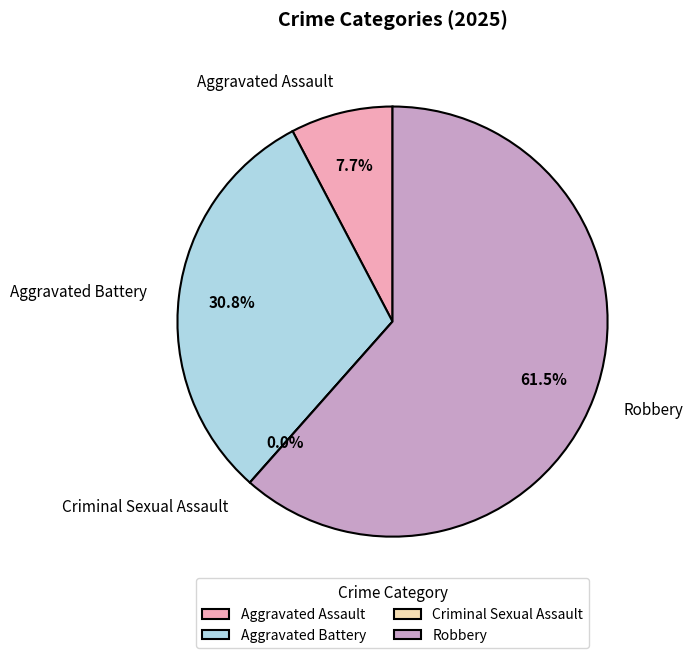

Rank the categories by value from highest to lowest.

Robbery, Aggravated Battery, Aggravated Assault, Criminal Sexual Assault